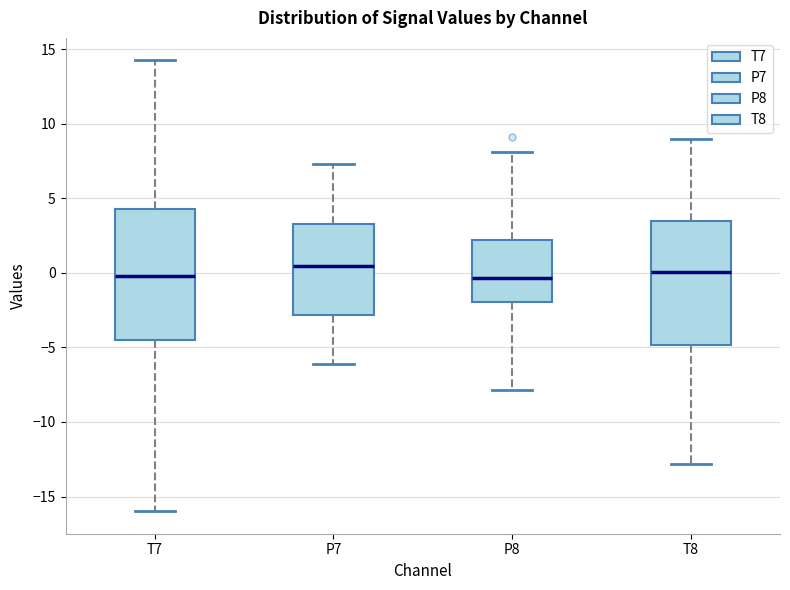

Reading left to right, transcribe this box plot: for each box, give where its median line is, the range the box spans, and where its two whiskers end, as read against the y-axis. The values are not printed on the chart, so give them approximately, as read against the axis.

T7: median 0.0, box -4.5 to 4.5, whiskers -16.0 to 14.5
P7: median 0.5, box -3.0 to 3.5, whiskers -6.0 to 7.5
P8: median -0.5, box -2.0 to 2.0, whiskers -8.0 to 8.0
T8: median 0.0, box -5.0 to 3.5, whiskers -13.0 to 9.0